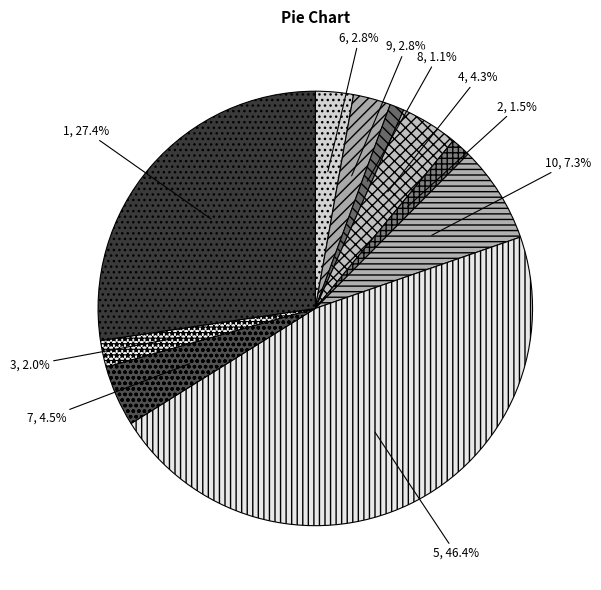

What is the ratio of the value at 4 to the value at 5?

0.1